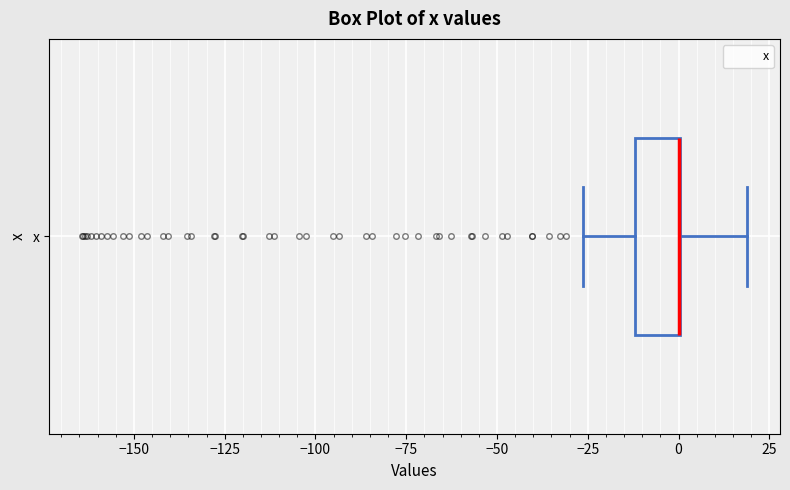

Read this box plot against the x-axis: the position of the median line, the range covered by the box, and the ends of both whiskers. The values are not printed on the chart, so give them approximately, as read against the axis.

median 0 (drawn on the box's right edge), box -10 to 0, whiskers -25 to 20